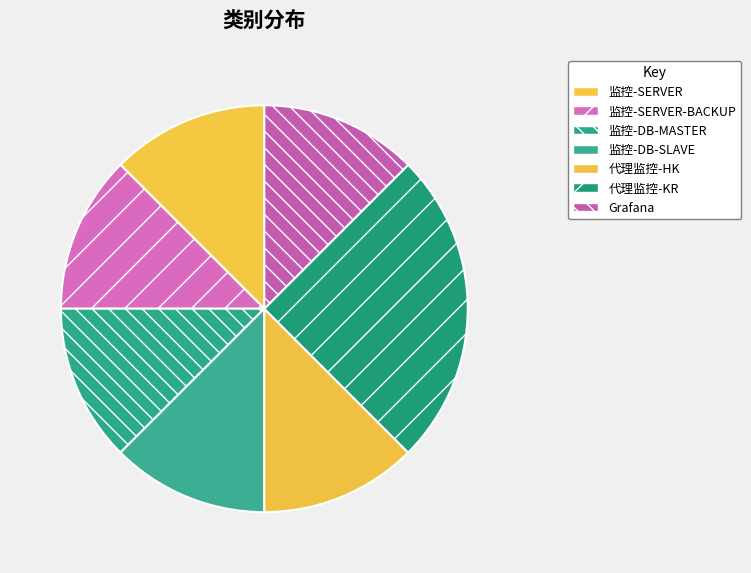

Does any single category account for the majority?

No